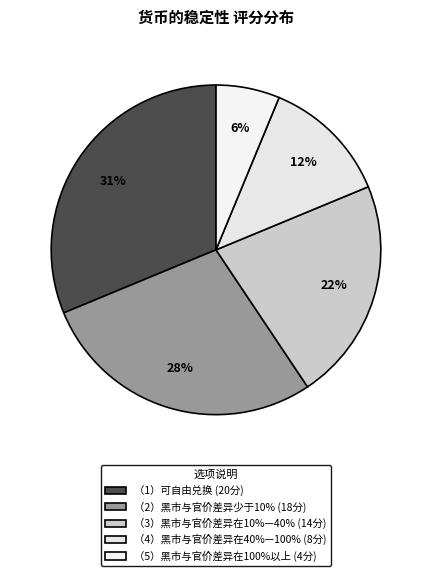

Is it true that （1）可自由兑换 is 31% of the pie?

True